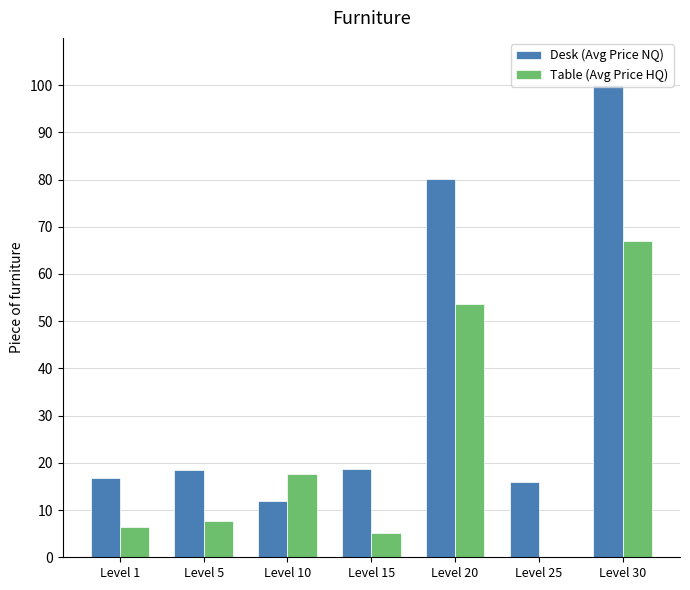

What is the sum of all Desk (Avg Price NQ) values?

262.0